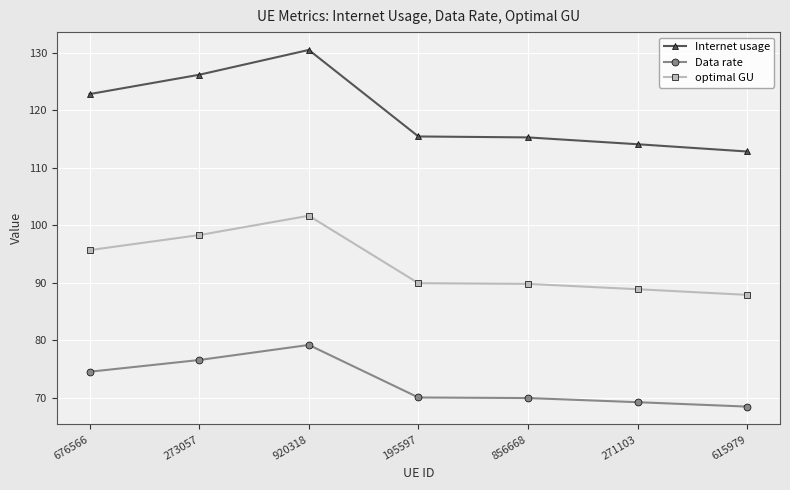

At which label does Internet usage reach its peak?

920318